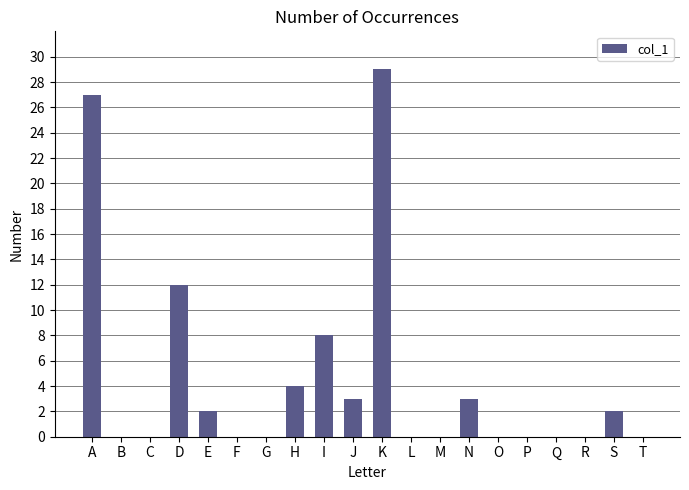

Reading left to right, transcribe all the data shown in this chart.

A=27	B=0	C=0	D=12	E=2	F=0	G=0	H=4	I=8	J=3	K=29	L=0	M=0	N=3	O=0	P=0	Q=0	R=0	S=2	T=0